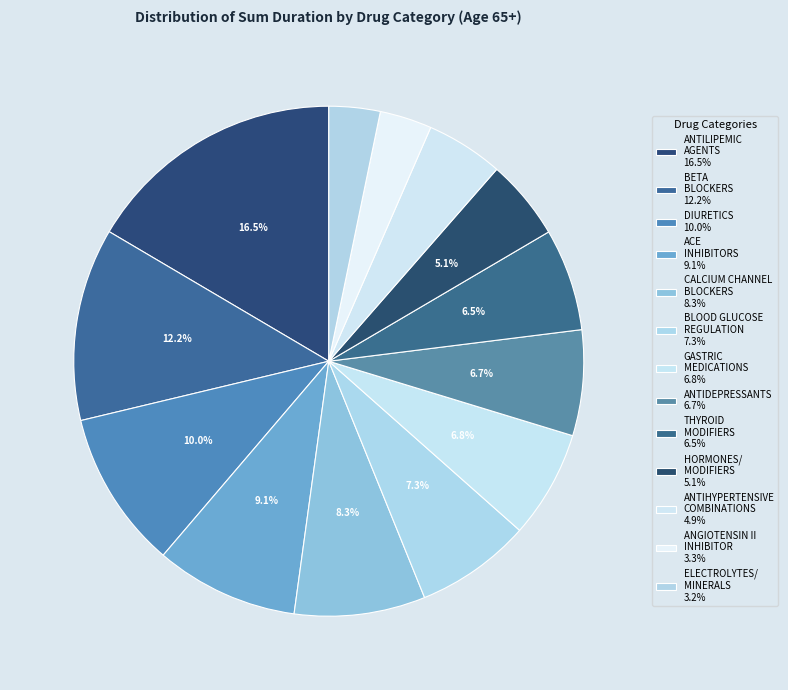

How many segments does this pie chart have?

13